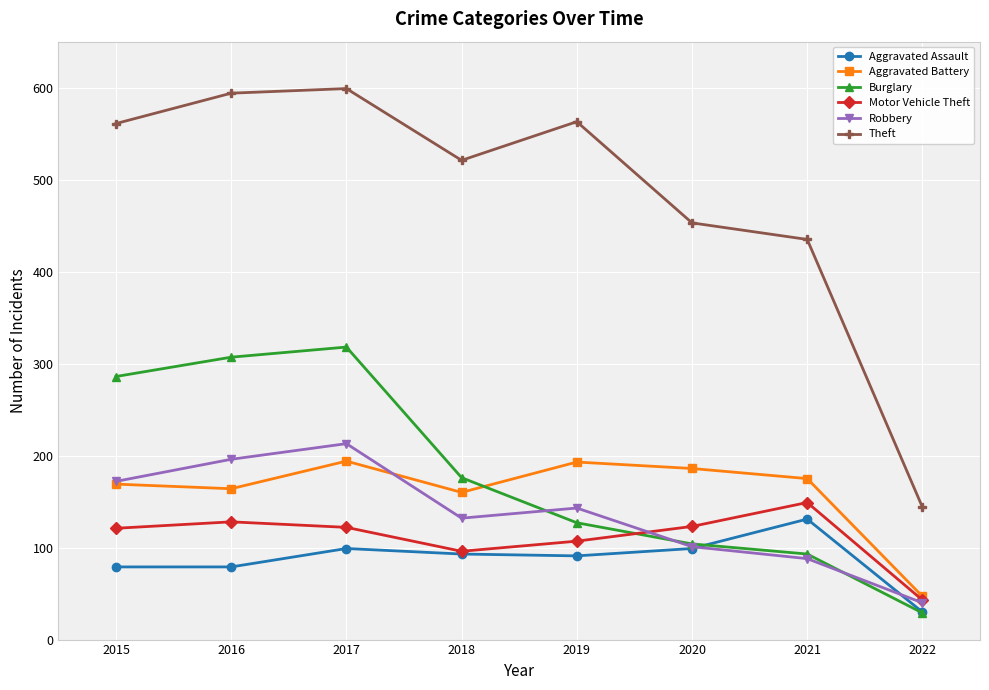

Is the value of Burglary at 2016 greater than the value of Aggravated Battery at 2016?

Yes